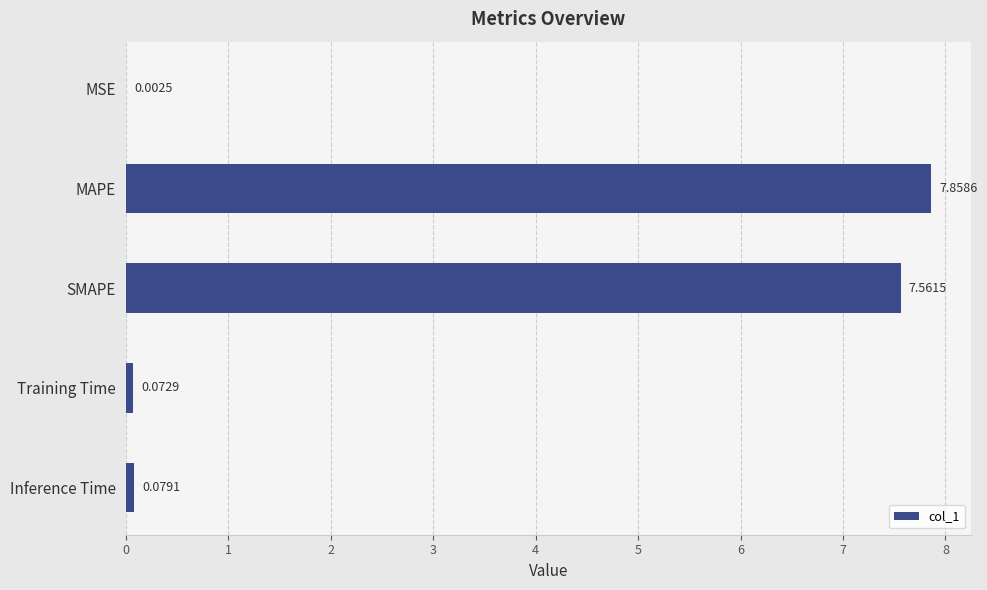

At which label is the value closest to 3?

Inference Time